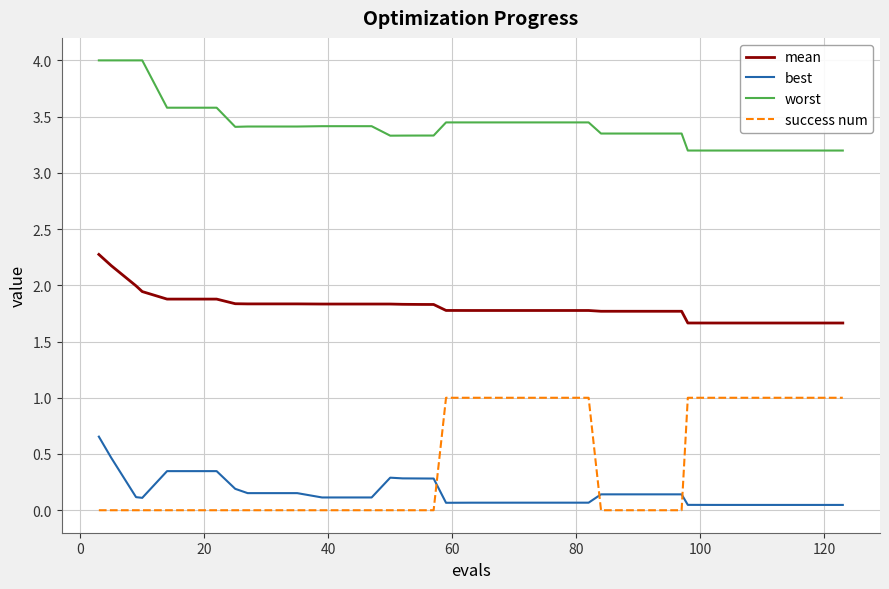

True or false: success num and mean cross at least once.

False